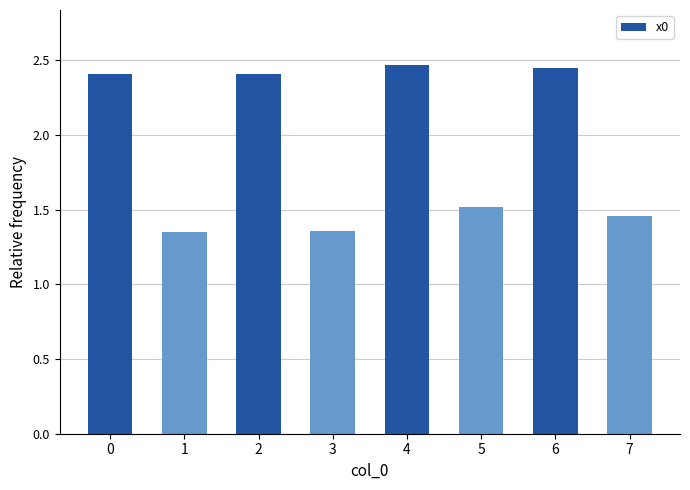

Count the values in the range 1 to 2.

4